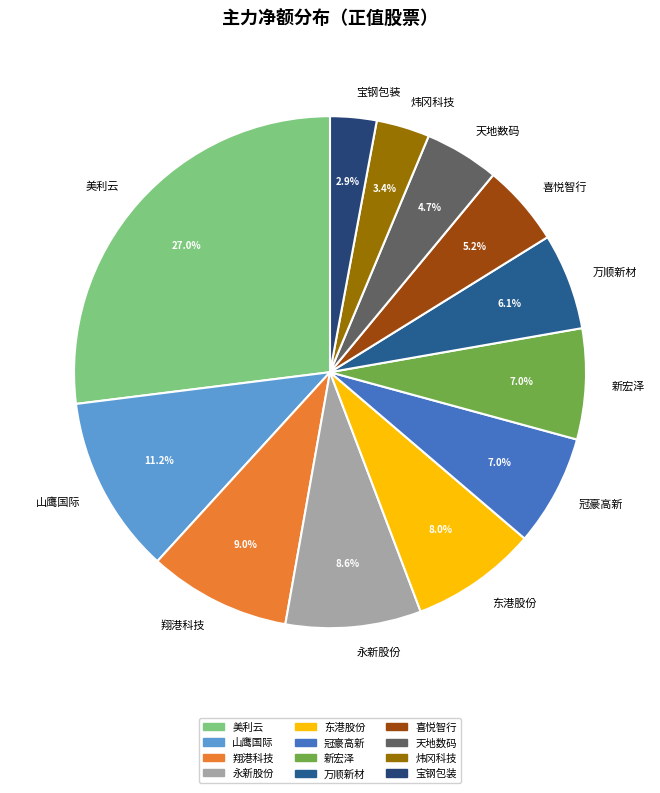

Which slice is the largest?

美利云